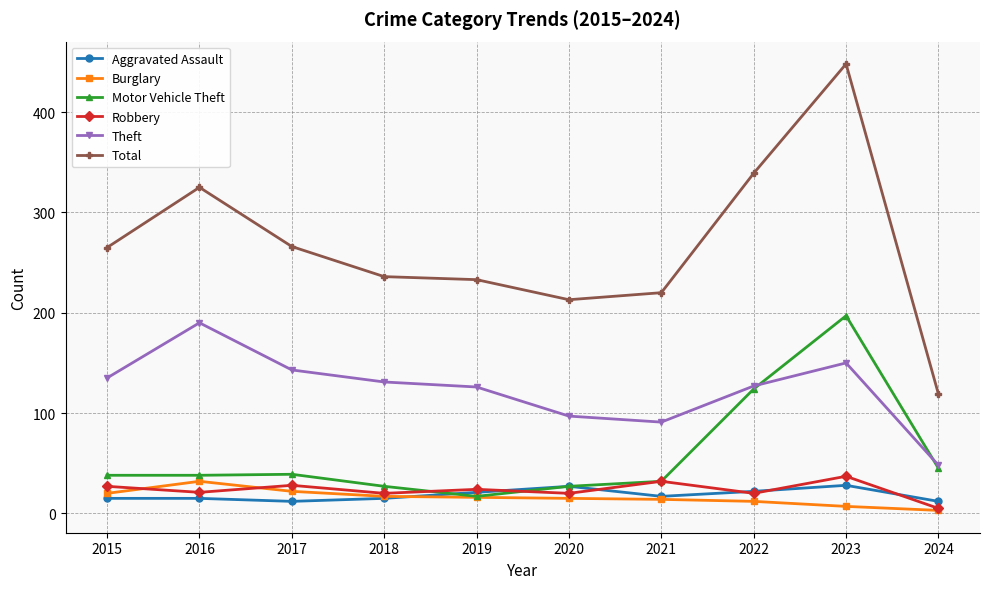

The value of Total at 2021 is 347. True or false?

False